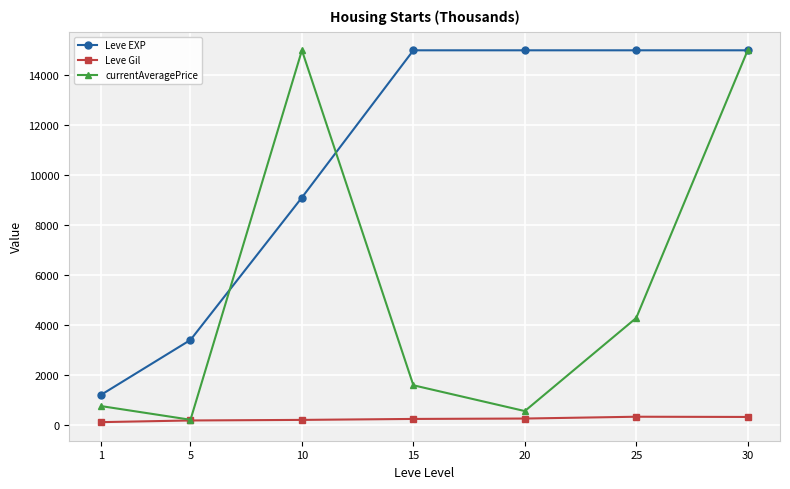

At which label is currentAveragePrice closest to 7604?

25